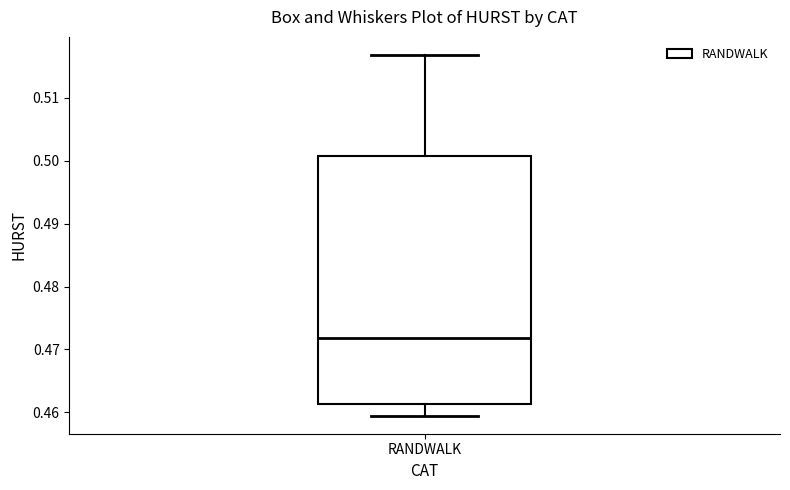

Where does the upper whisker of the box for RANDWALK end on the y-axis? The values are not printed on the chart, so give them approximately, as read against the axis.

0.517